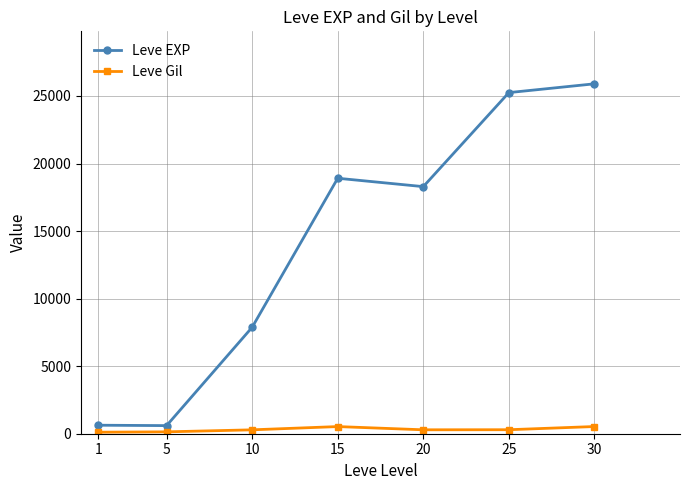

What is the total value across all series at 1?

743